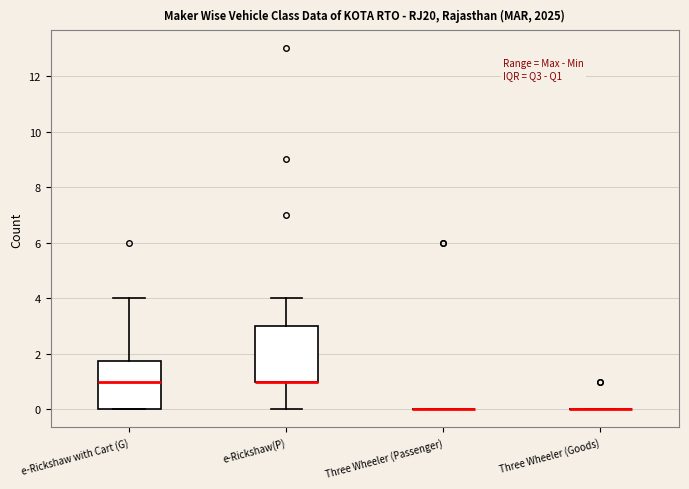

Comparing the boxes themselves (not the whiskers), which one is the tallest?

e-Rickshaw(P)